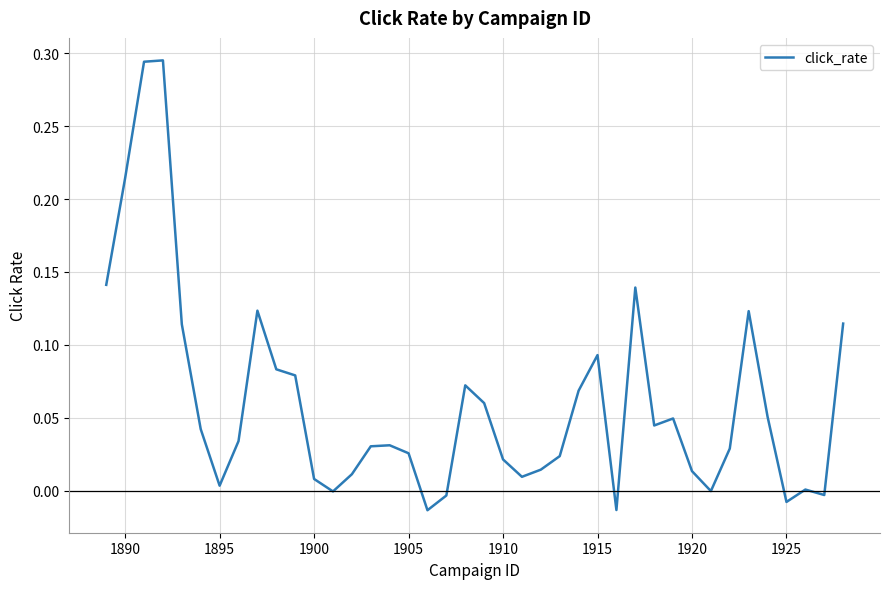

How many points are higher than both their immediate neighbors (excluding endpoints)?

9